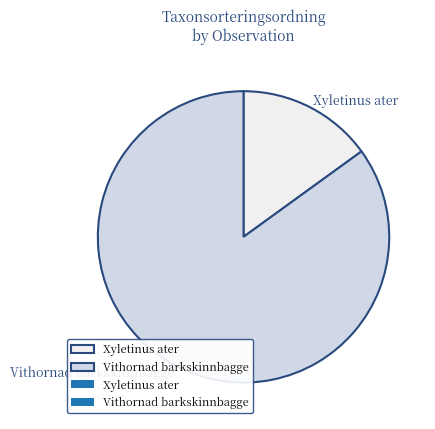

Which has a higher value, Xyletinus ater or Vithornad barkskinnbagge?

Vithornad barkskinnbagge